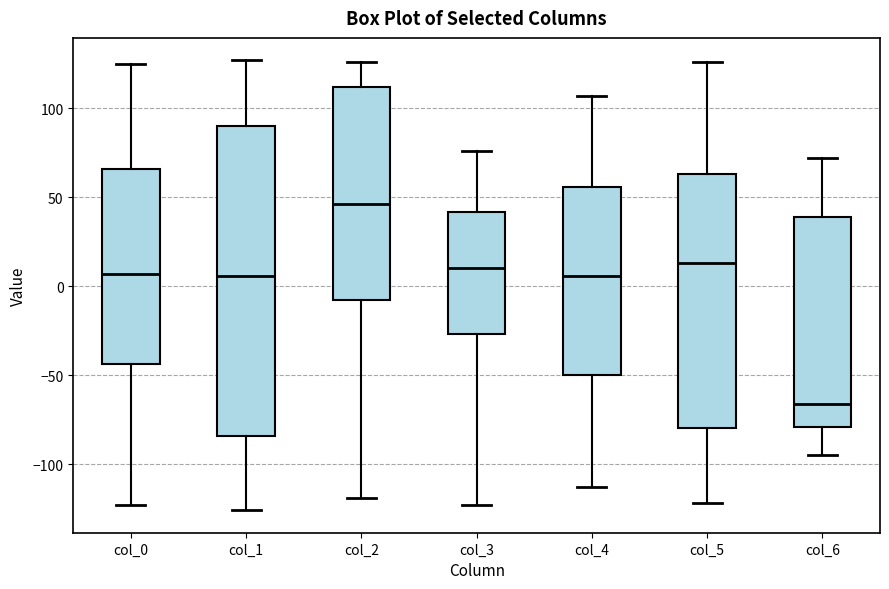

Which box has the highest median line?

col_2